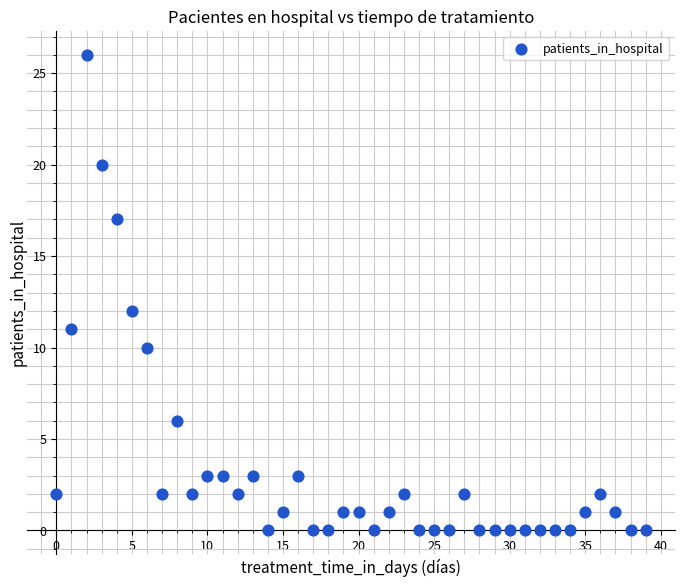

What is the range of Y values (max minus min)?

26